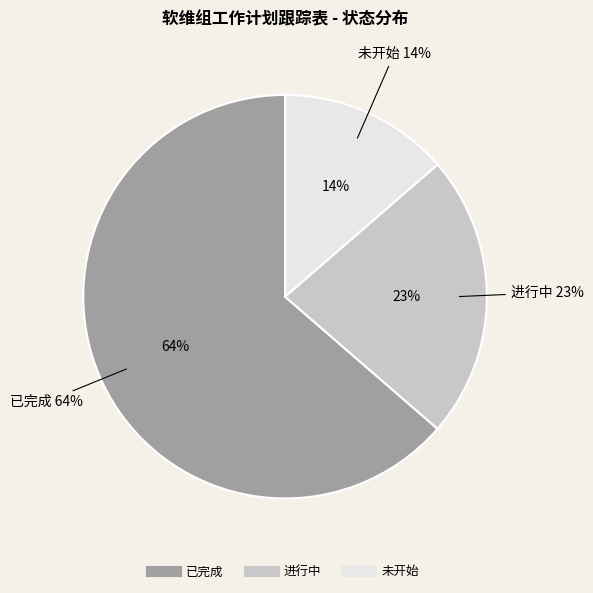

Which slice is the largest?

已完成